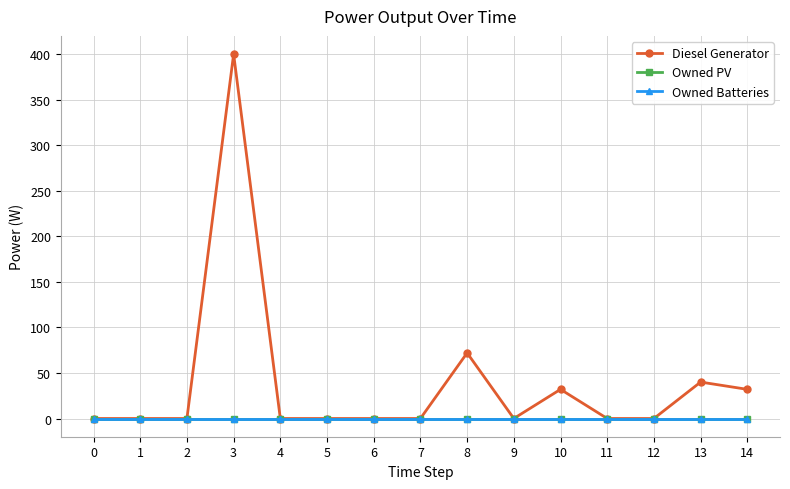

The Owned Batteries series shows 0 at 14. True or false?

True